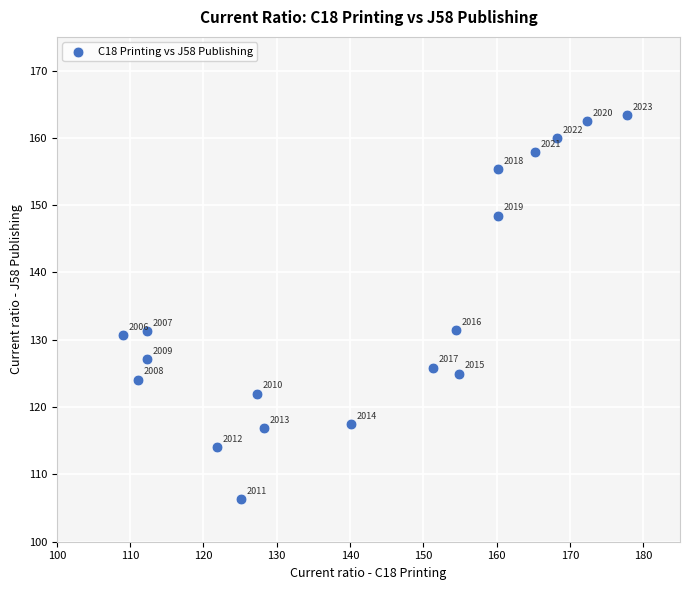

What is the range of X values (max minus min)?

68.8